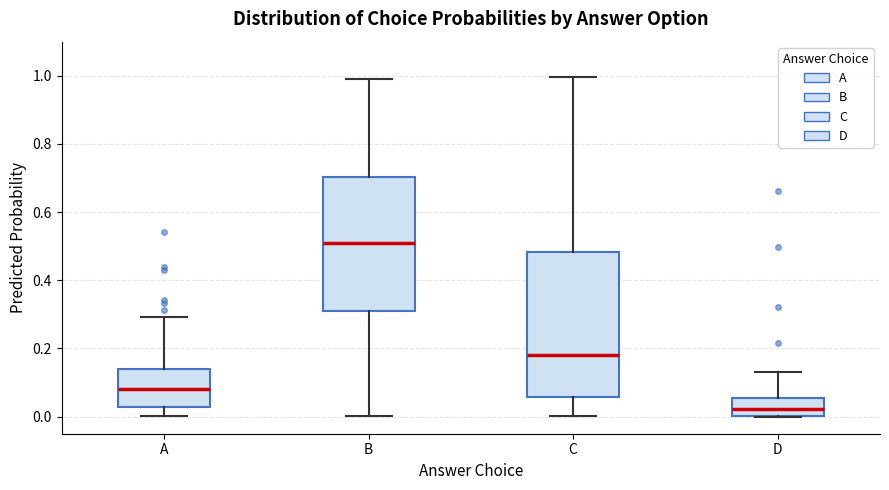

Reading left to right, transcribe this box plot: for each box, give where its median line is, the range the box spans, and where its two whiskers end, as read against the y-axis. The values are not printed on the chart, so give them approximately, as read against the axis.

A: median 0.08, box 0.02 to 0.14, whiskers 0.00 to 0.30
B: median 0.50, box 0.32 to 0.70, whiskers 0.00 to 1.00
C: median 0.18, box 0.06 to 0.48, whiskers 0.00 to 1.00
D: median 0.02, box 0.00 to 0.06, whiskers 0.00 to 0.14